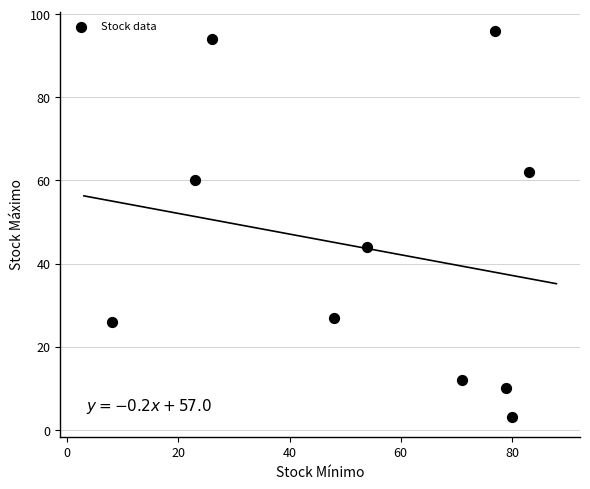

What is the average X value?

55